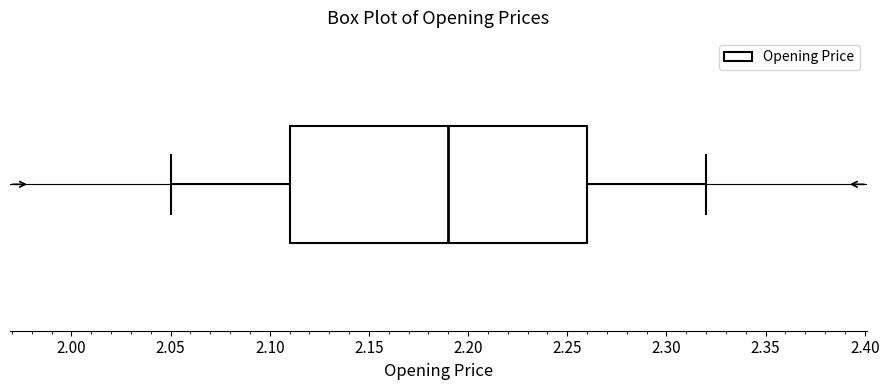

Read this box plot against the x-axis: the position of the median line, the range covered by the box, and the ends of both whiskers. The values are not printed on the chart, so give them approximately, as read against the axis.

median 2.19, box 2.11 to 2.26, whiskers 2.05 to 2.32